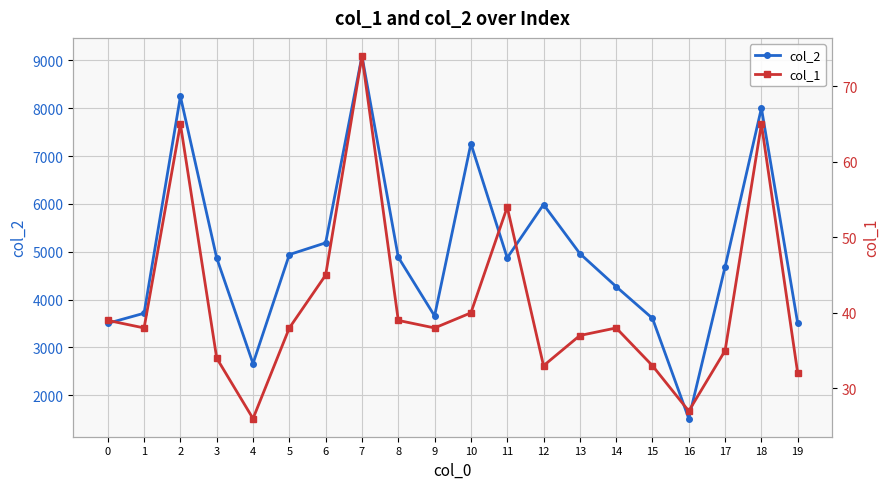

How many data points in col_1 are less than 38?

8